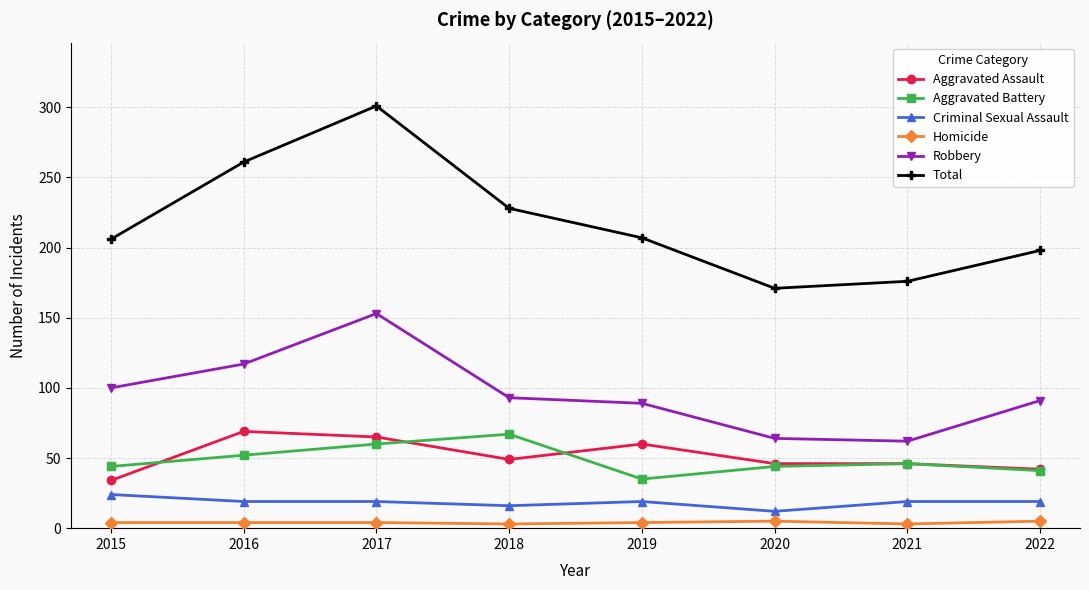

At how many categories does at least one series exceed 218?

3